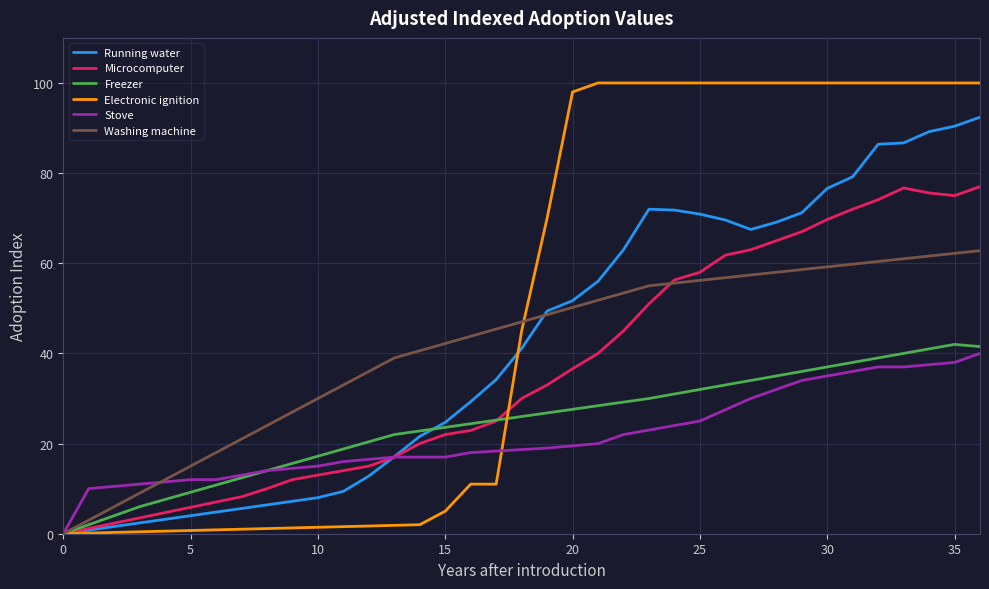

Which series has the largest range (max minus min)?

Electronic ignition